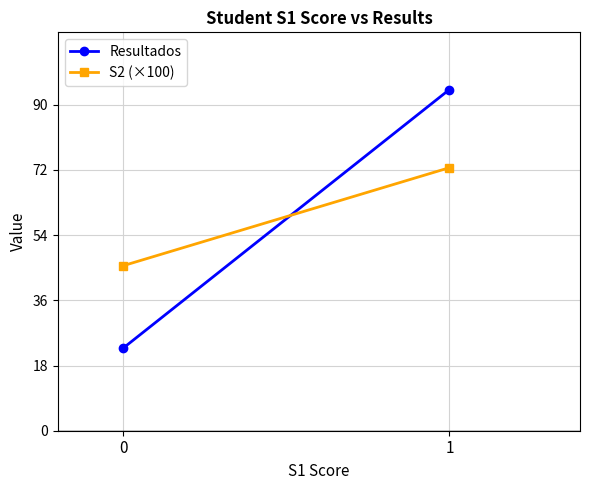

Is the value of S2 (×100) at 1 greater than the value of Resultados at 1?

No